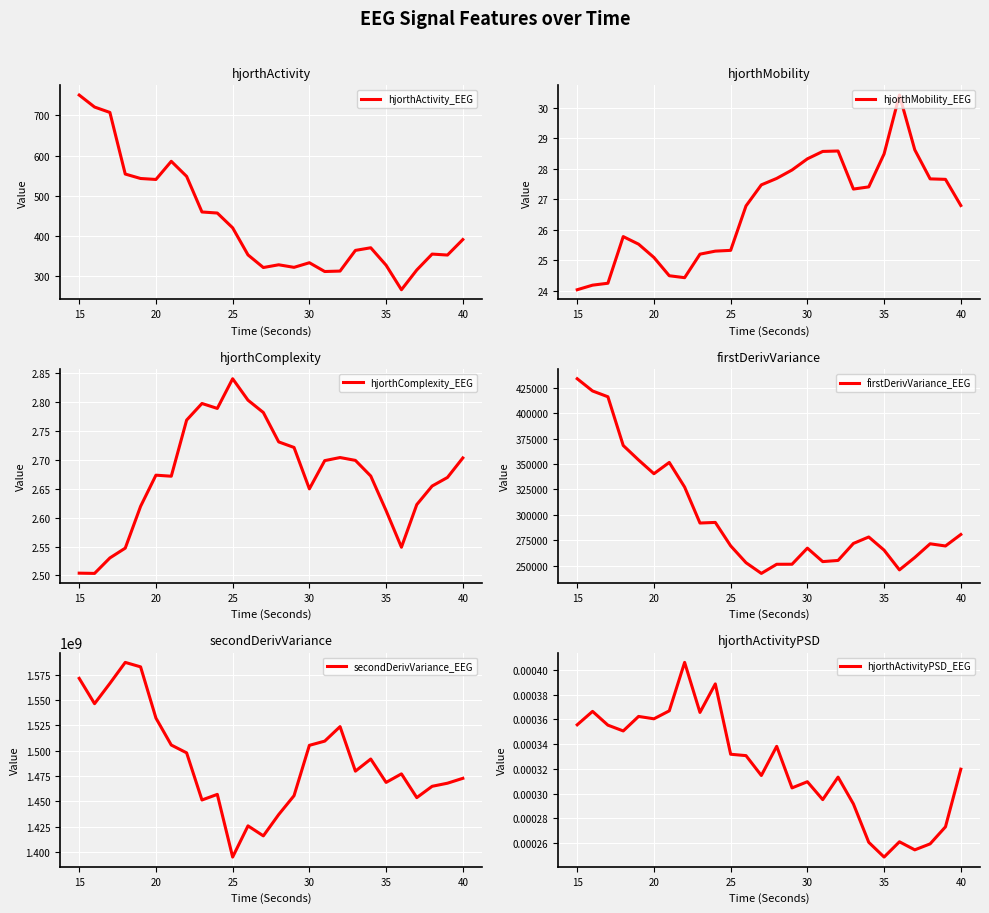

How many data points in secondDerivVariance_EEG are less than 1479797908?

13